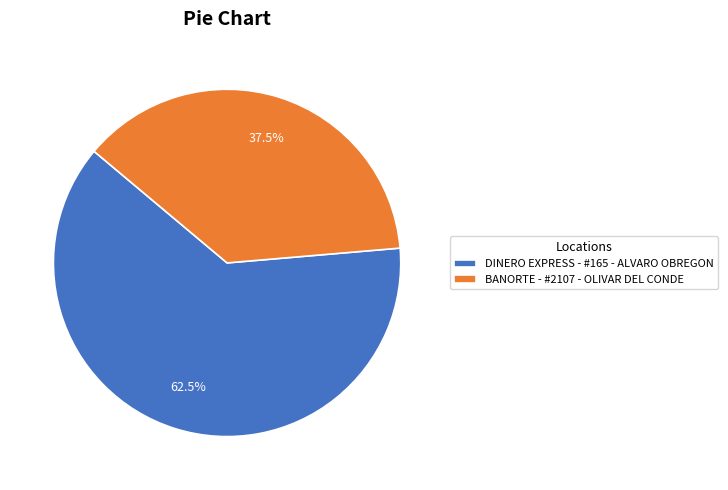

Which category has the biggest portion of the pie?

DINERO EXPRESS - #165 - ALVARO OBREGON